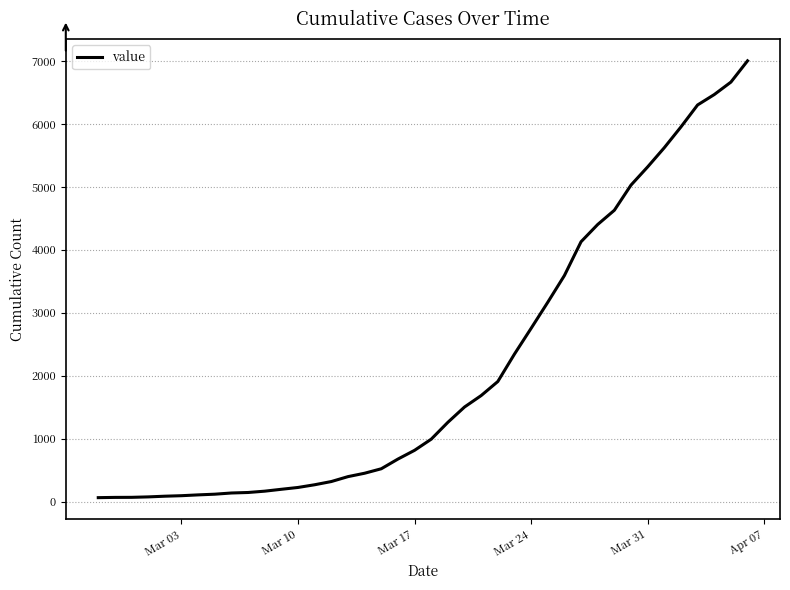

What is the greatest value displayed?

7004